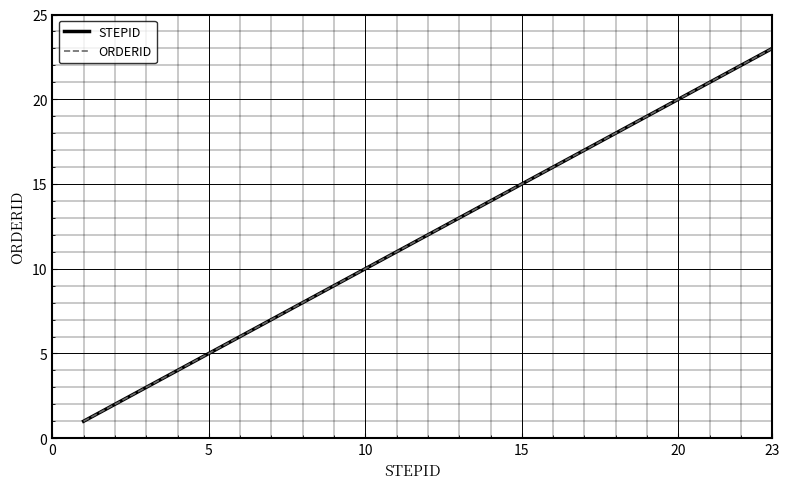

Reading right to left, transcribe all the data shown in this chart.

STEPID: 23	22	21	20	19	18	17	16	15	14	13	12	11	10	9	8	7	6	5	4	3	2	1
ORDERID: 23	22	21	20	19	18	17	16	15	14	13	12	11	10	9	8	7	6	5	4	3	2	1